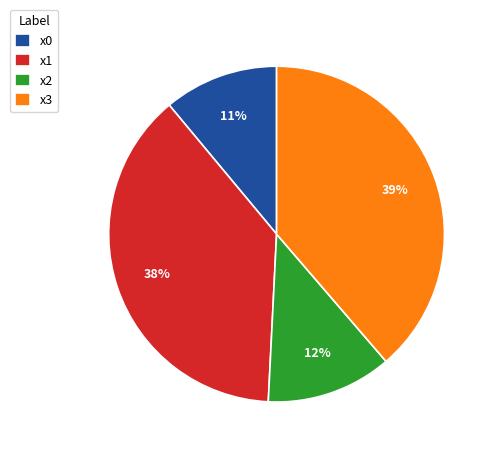

To the nearest percent, what portion does x1 represent?

38%